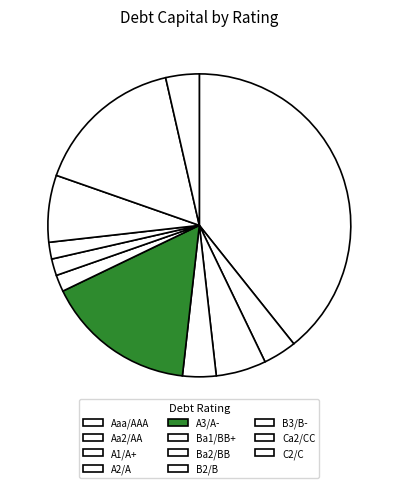

How many slices are in this pie chart?

11